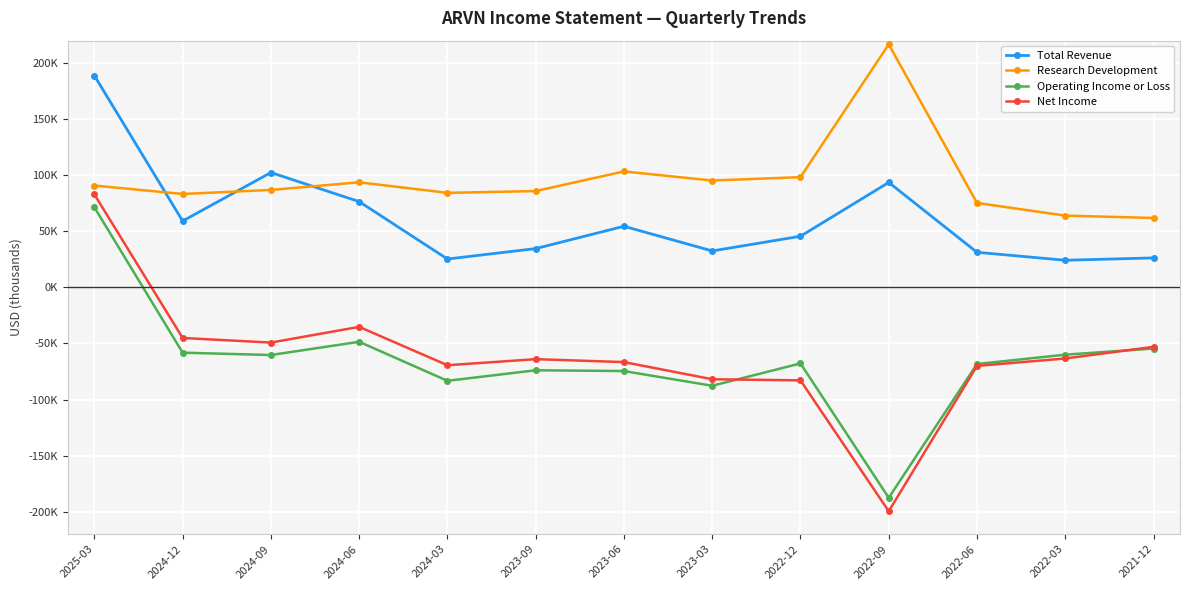

Reading right to left, what are all the values shown in this chart?

Total Revenue: 2021-12=26300	2022-03=24200	2022-06=31300	2022-09=93600	2022-12=45600	2023-03=32500	2023-06=54500	2023-09=34600	2024-03=25300	2024-06=76500	2024-09=102400	2024-12=59200	2025-03=188800
Research Development: 2021-12=61900	2022-03=64000	2022-06=75300	2022-09=216700	2022-12=98300	2023-03=95300	2023-06=103400	2023-09=85900	2024-03=84300	2024-06=93700	2024-09=86900	2024-12=83300	2025-03=90800
Operating Income or Loss: 2021-12=-54500	2022-03=-60000	2022-06=-68300	2022-09=-187600	2022-12=-67800	2023-03=-87700	2023-06=-74600	2023-09=-73900	2024-03=-83300	2024-06=-48500	2024-09=-60300	2024-12=-58200	2025-03=71400
Net Income: 2021-12=-53000	2022-03=-63400	2022-06=-70000	2022-09=-199600	2022-12=-82900	2023-03=-81900	2023-06=-66600	2023-09=-64000	2024-03=-69400	2024-06=-35200	2024-09=-49200	2024-12=-45100	2025-03=82900